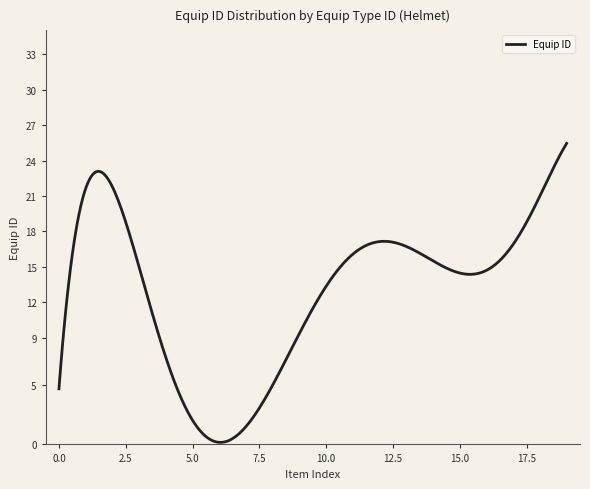

What is the difference between the maximum and minimum values?

25.3